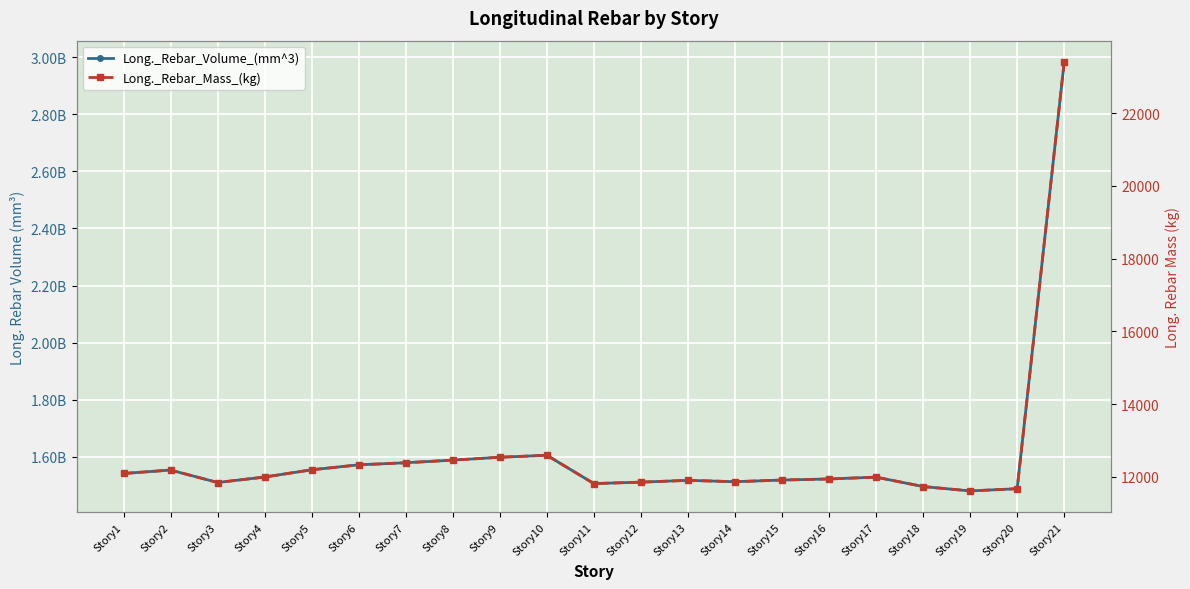

What is the total value across all series at Story18?

1495694651.3